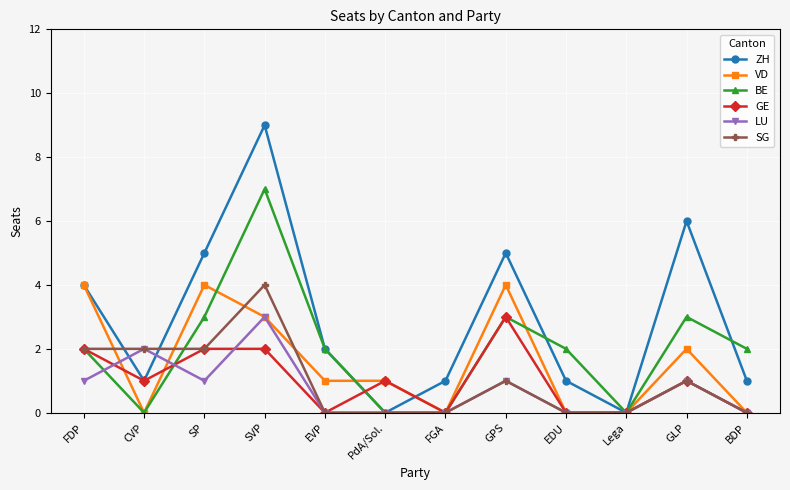

At which category does BE reach its first local peak?

SVP